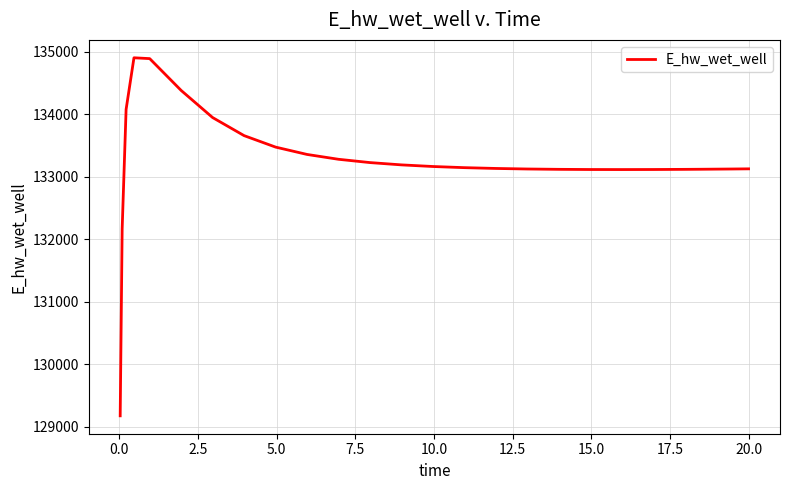

What is the difference between the maximum and minimum values?

5729.1